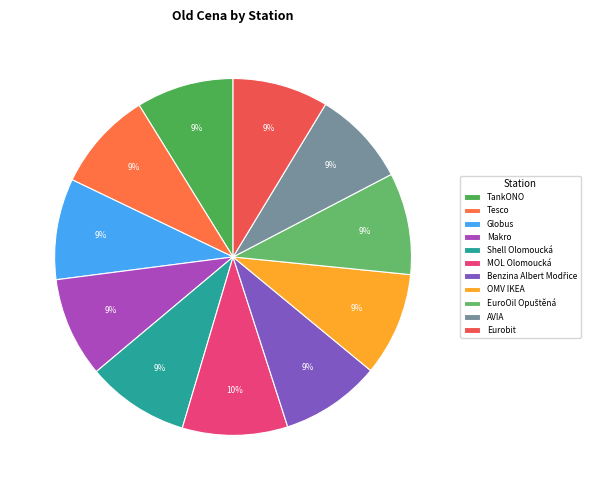

Count the number of slices in the pie.

11